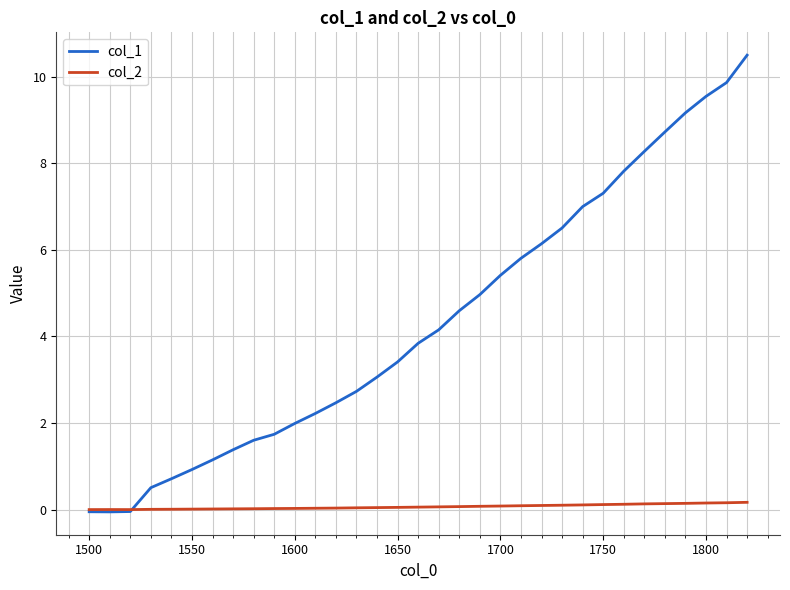

List the series in order of their peak value, highest first.

col_1, col_2